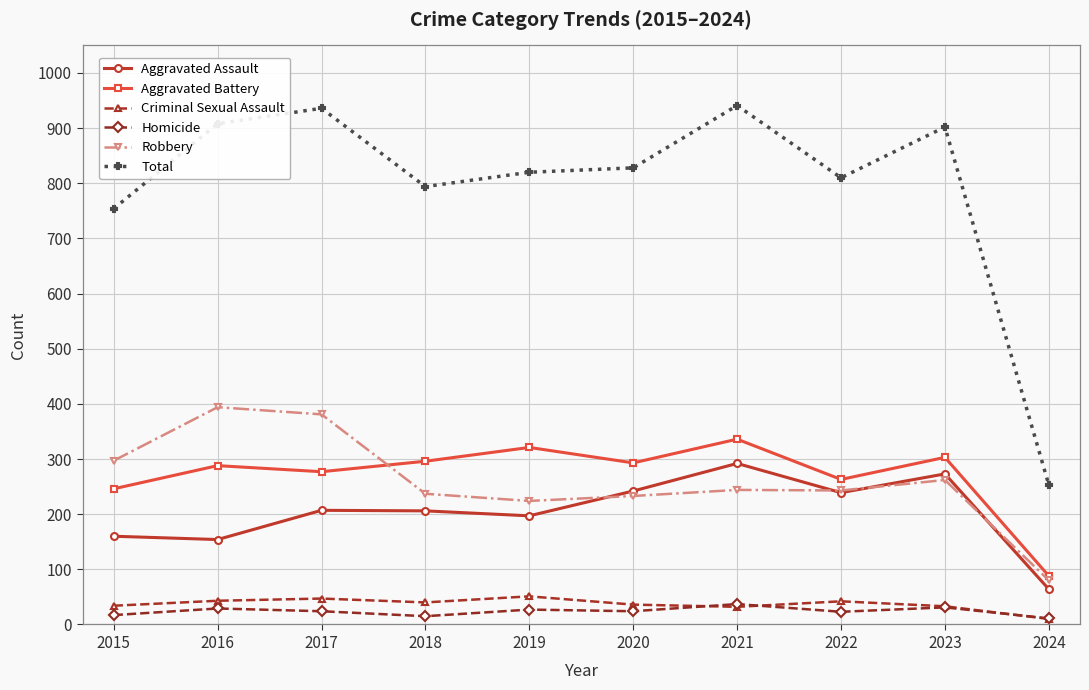

List the series in order of their peak value, lowest first.

Homicide, Criminal Sexual Assault, Aggravated Assault, Aggravated Battery, Robbery, Total